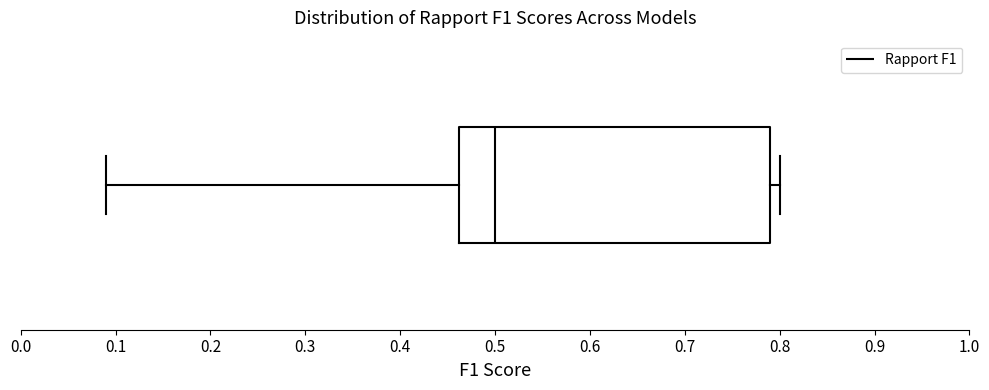

Where does the left whisker of the box end on the x-axis? The values are not printed on the chart, so give them approximately, as read against the axis.

0.09